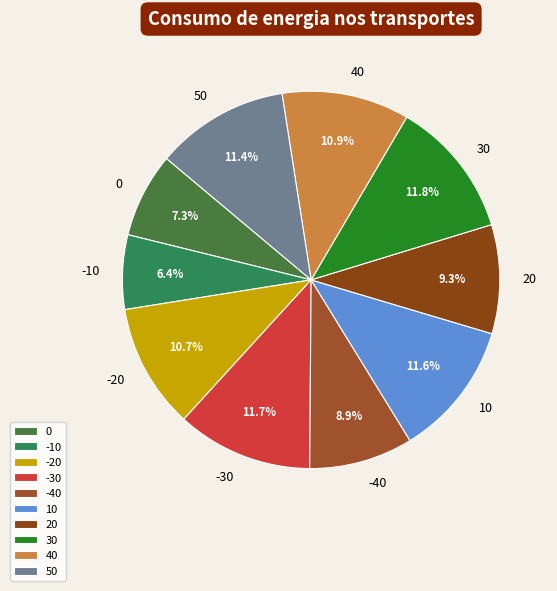

Is there a majority slice in this chart?

No